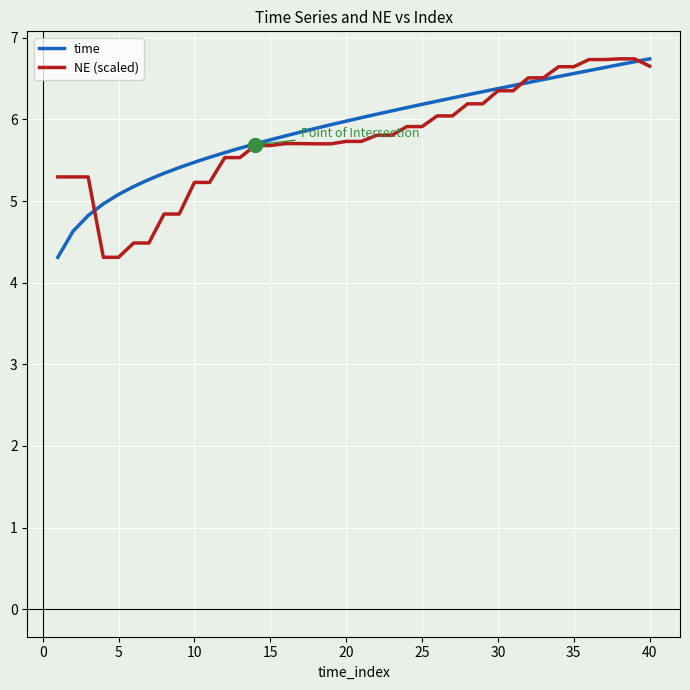

What is the maximum value for time?

6.7